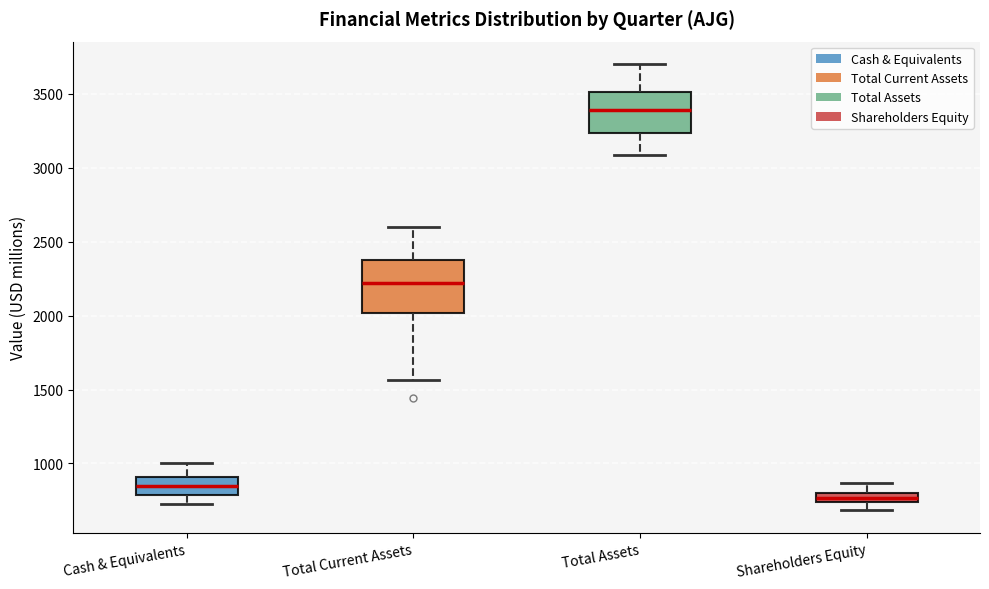

Where does the upper whisker of the box for Shareholders Equity end on the y-axis? The values are not printed on the chart, so give them approximately, as read against the axis.

850